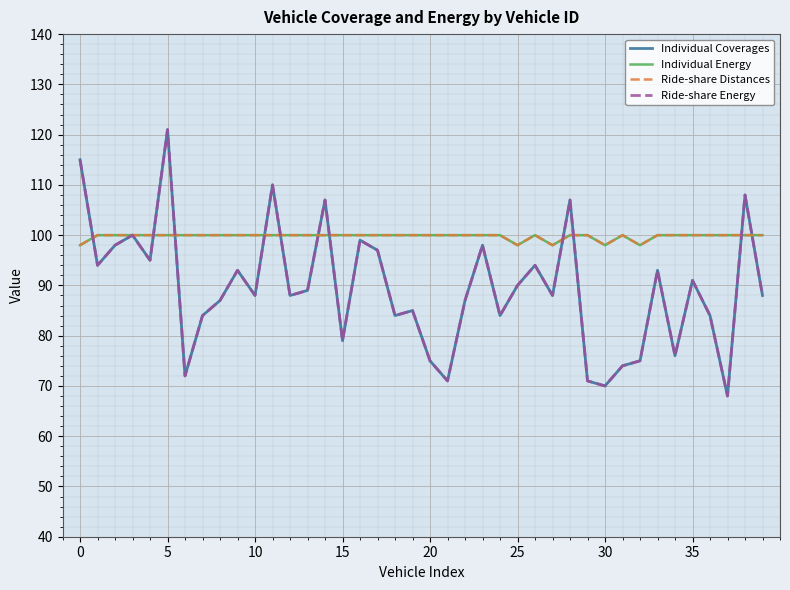

Does the chart have visible grid lines?

Yes